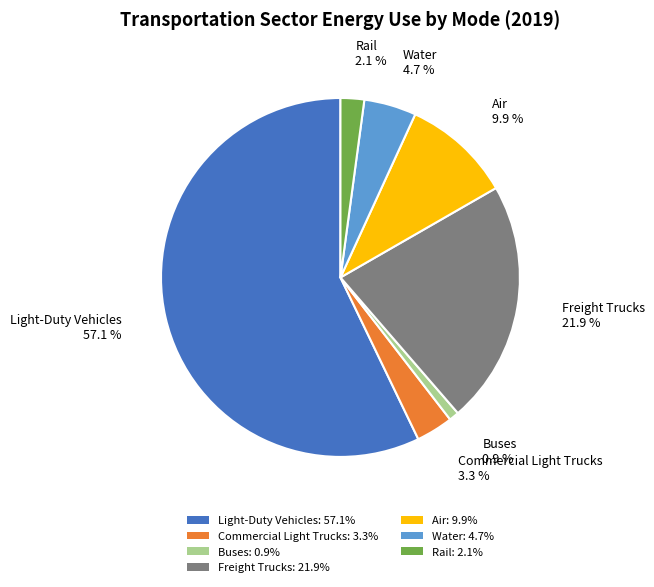

Does Light-Duty Vehicles account for over 50% of the chart?

Yes